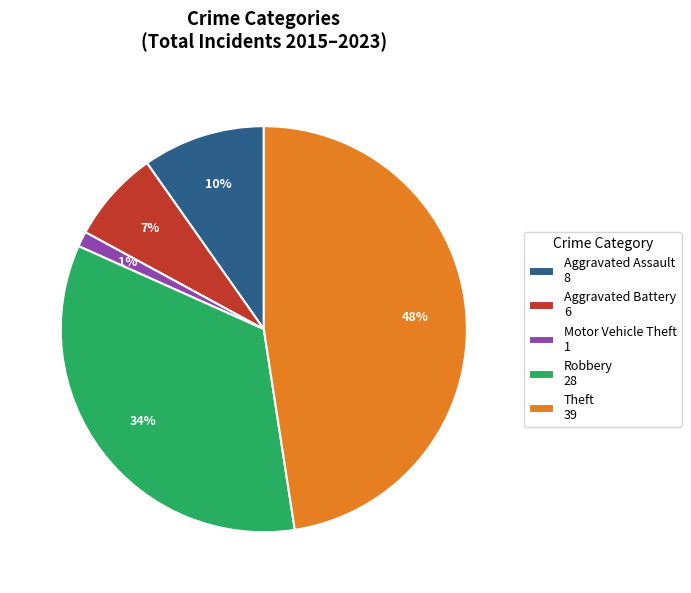

Is there any slice that represents more than half of the pie?

No